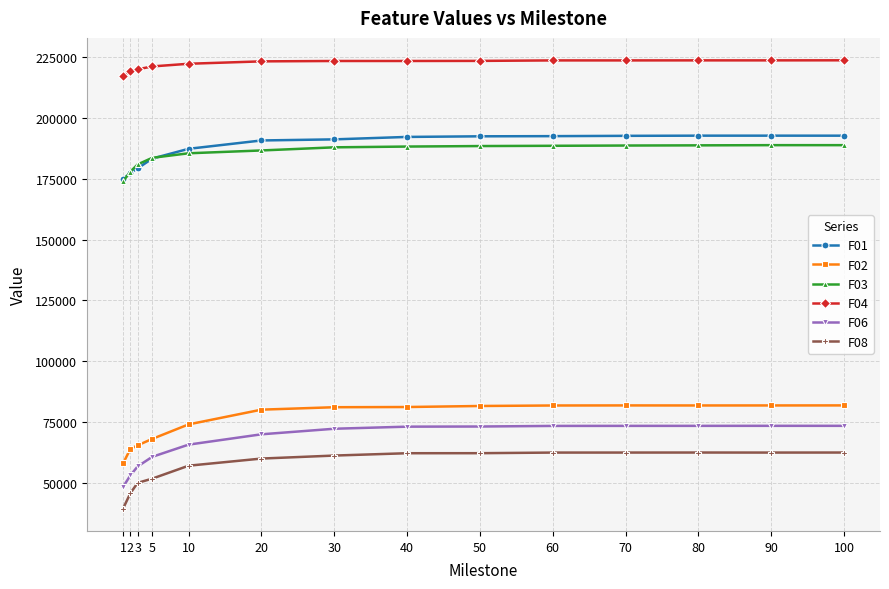

Is this an area chart (filled region under the line)?

No